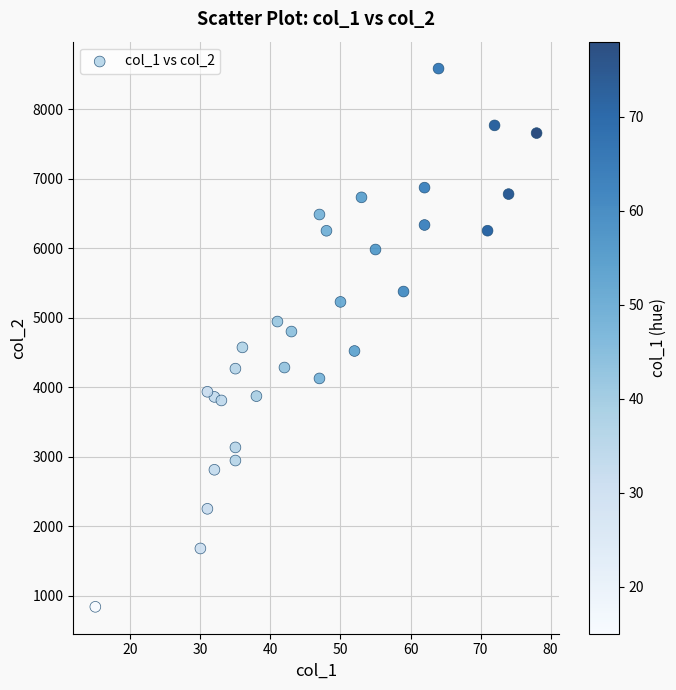

What is the range of X values (max minus min)?

63